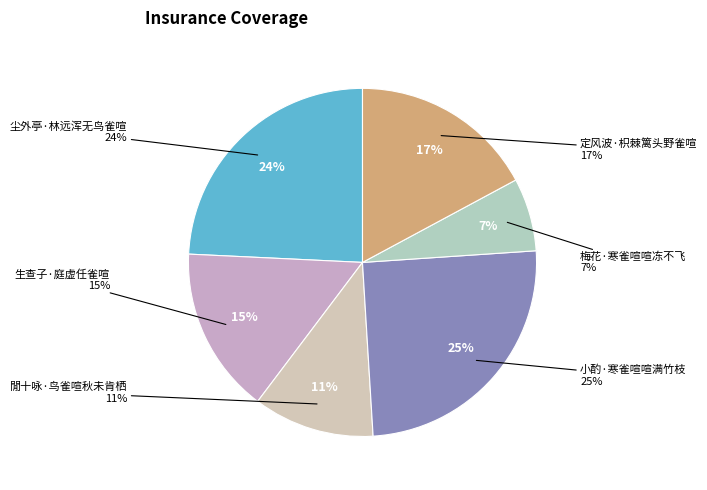

What is the smallest slice in the pie chart?

梅花·寒雀喧喧冻不飞